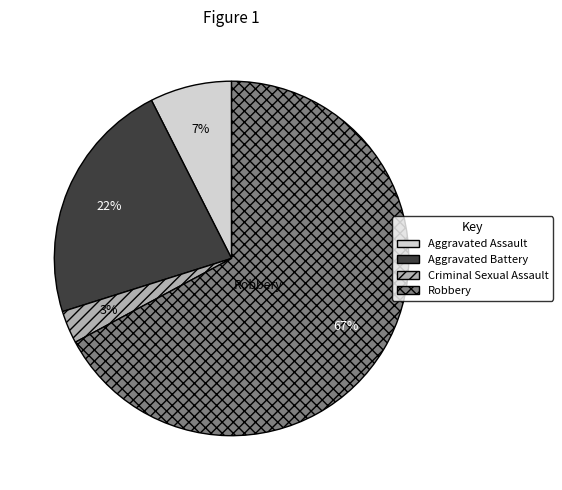

To the nearest percent, what is the combined percentage of Criminal Sexual Assault and Aggravated Assault?

10%